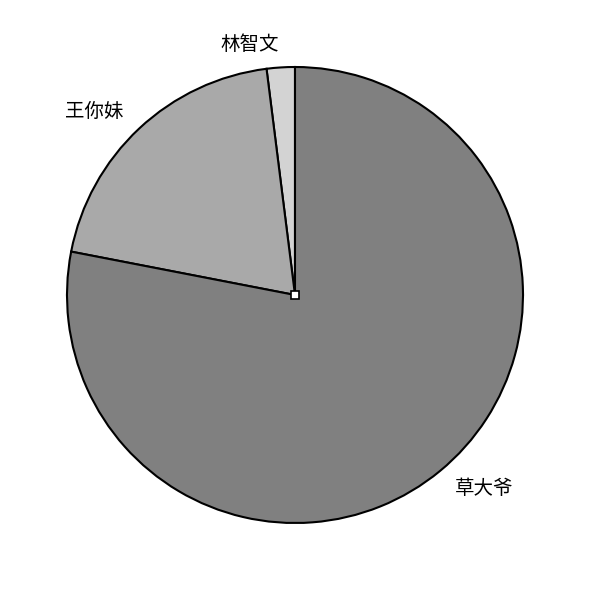

What is the ratio of the value at 王你妹 to the value at 林智文?

10.0